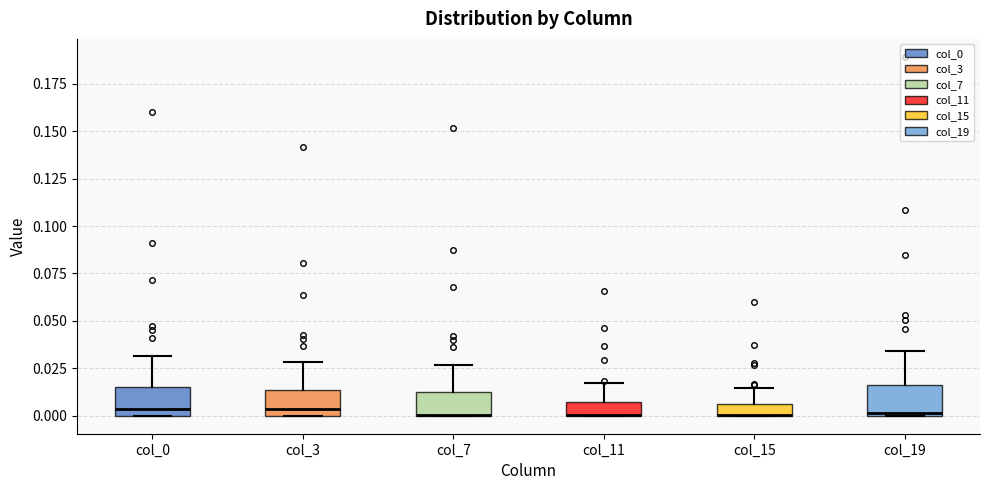

Where is the upper edge of the box for col_7 on the y-axis? The values are not printed on the chart, so give them approximately, as read against the axis.

0.015